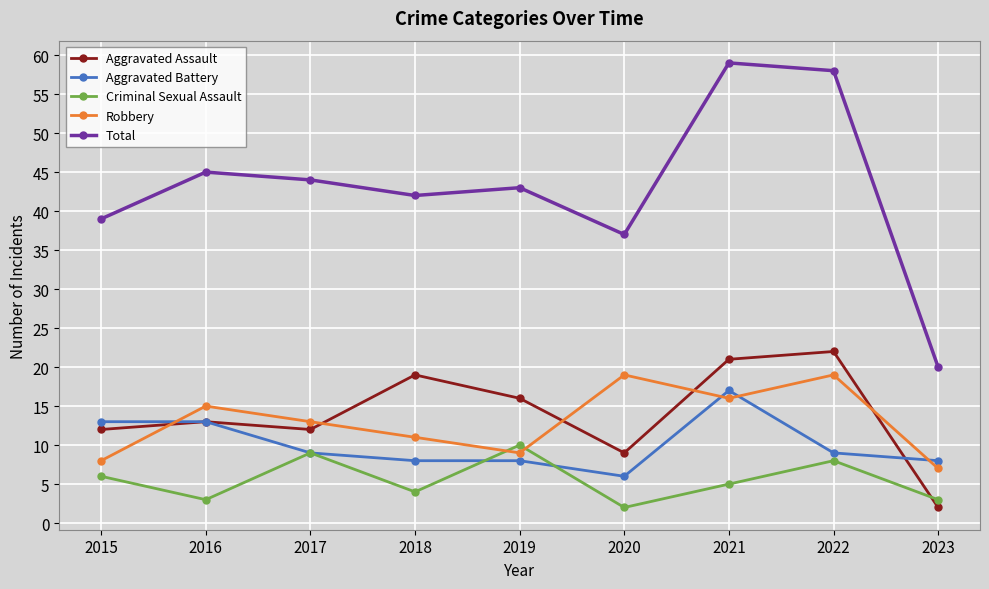

Between 2019 and 2020, which series saw the biggest shift?

Robbery